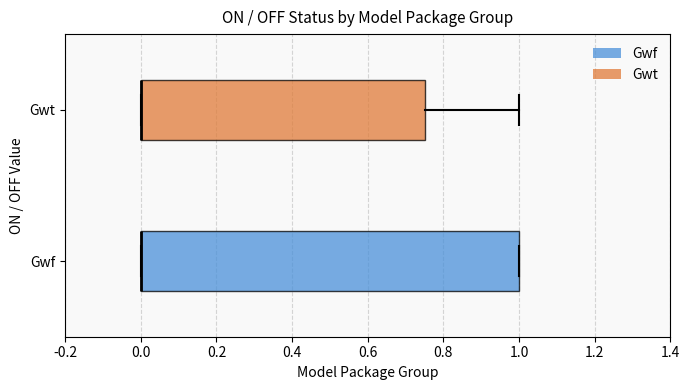

Reading bottom to top, transcribe this box plot: for each box, give where its median line is, the range the box spans, and where its two whiskers end, as read against the x-axis. The values are not printed on the chart, so give them approximately, as read against the axis.

Gwf: median 0.00 (drawn on the box's left edge), box 0.00 to 1.00, whiskers 0.00 to 1.00
Gwt: median 0.00 (drawn on the box's left edge), box 0.00 to 0.76, whiskers 0.00 to 1.00